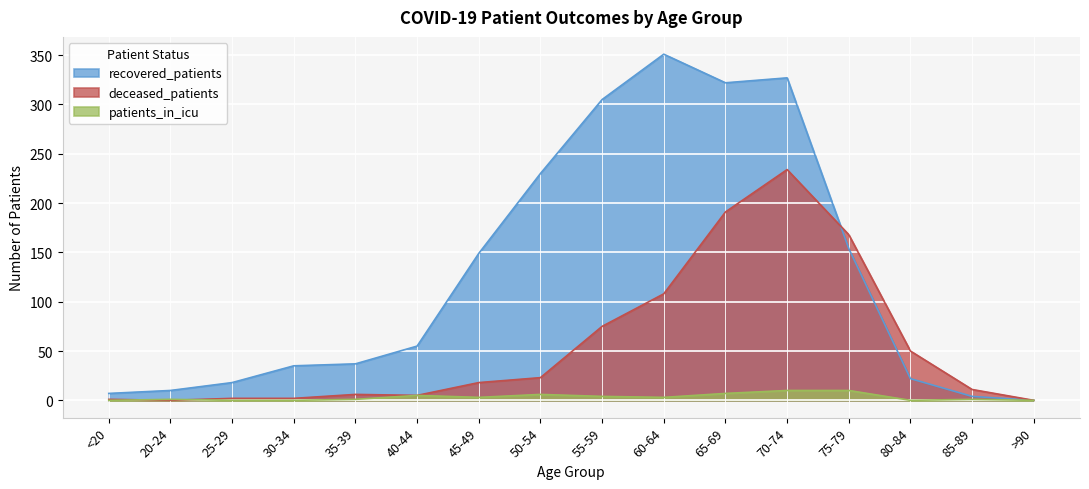

At which label does recovered_patients first exceed 55?

45-49